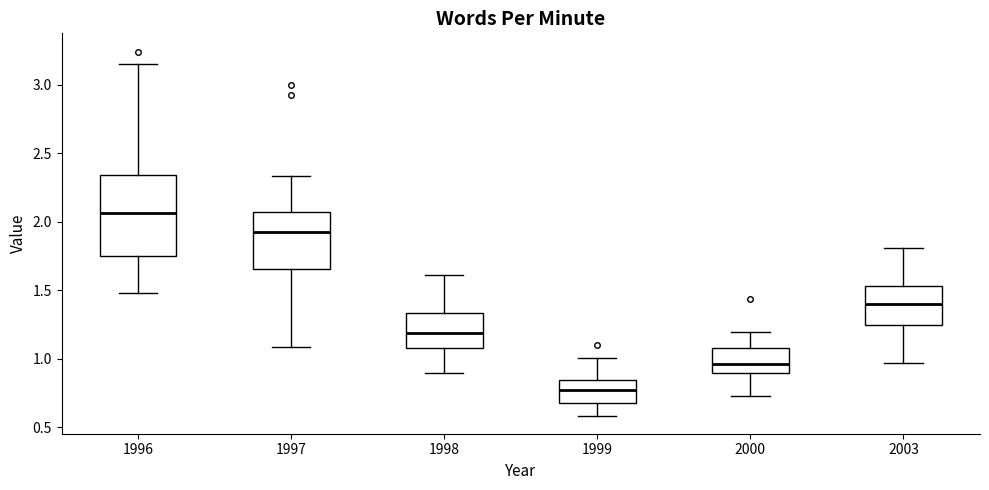

Where does the upper whisker of the box at x = 1999 end on the y-axis? The values are not printed on the chart, so give them approximately, as read against the axis.

1.00